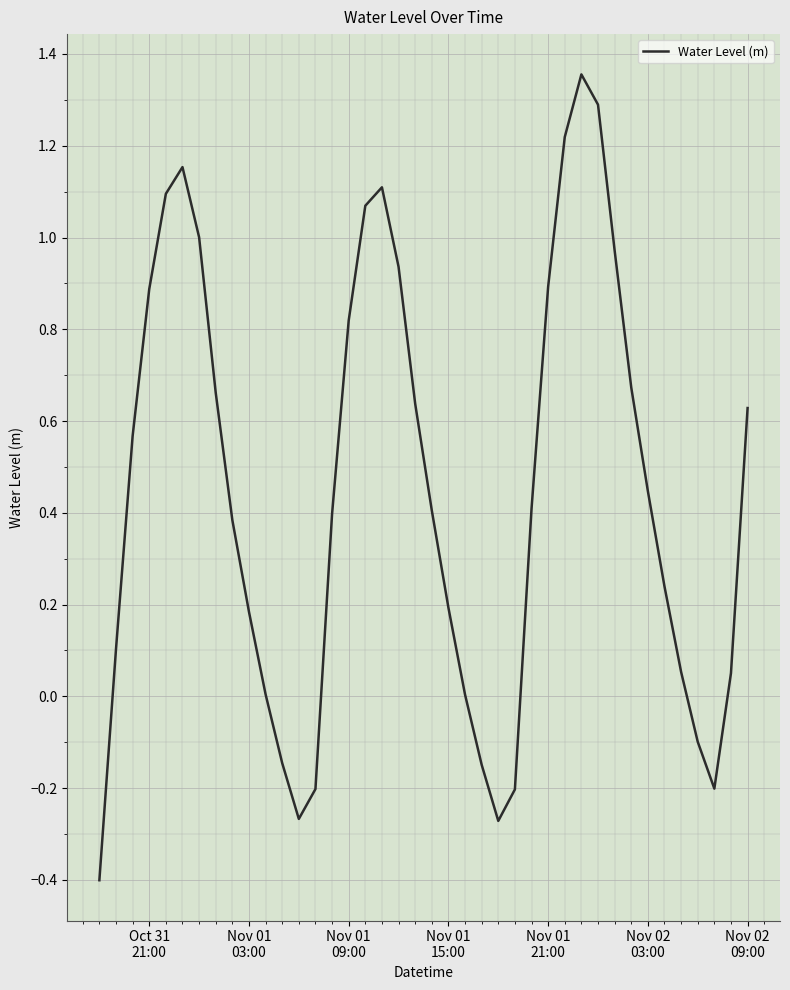

What is the minimum value shown in the chart?

-0.4